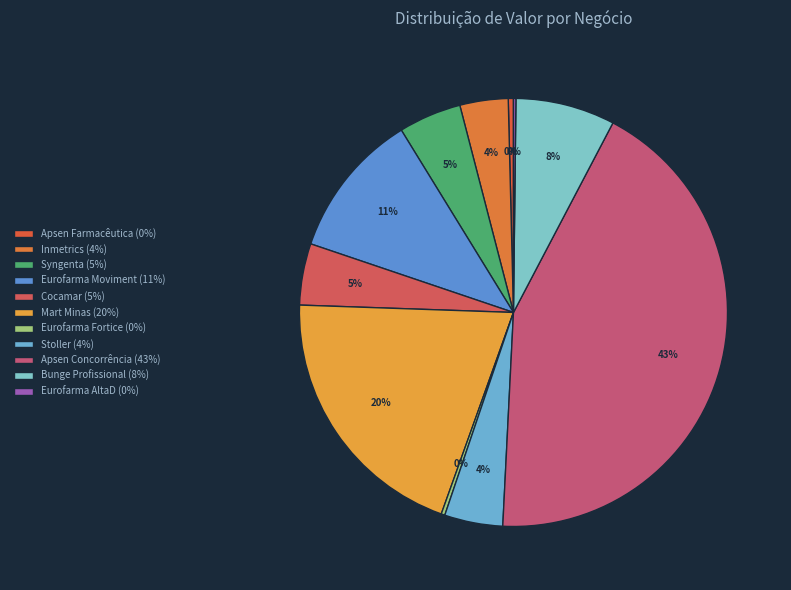

What is the total percentage of Syngenta and Apsen Concorrência?

47.8%